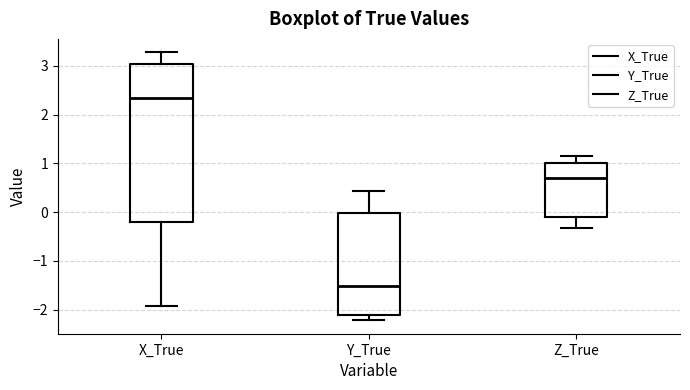

Where does the lower whisker of the box for Y_True end on the y-axis? The values are not printed on the chart, so give them approximately, as read against the axis.

-2.2